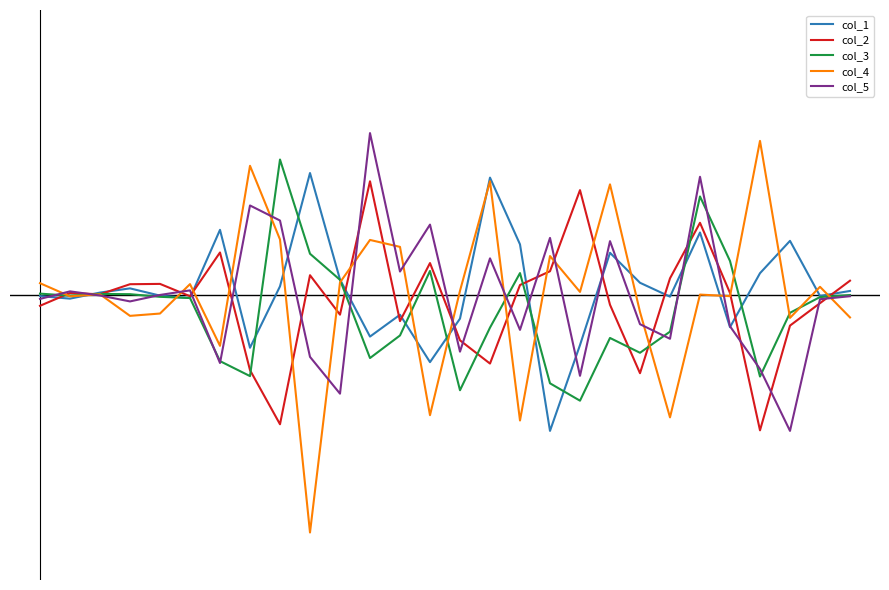

Which series has the largest total across all categories?

col_1